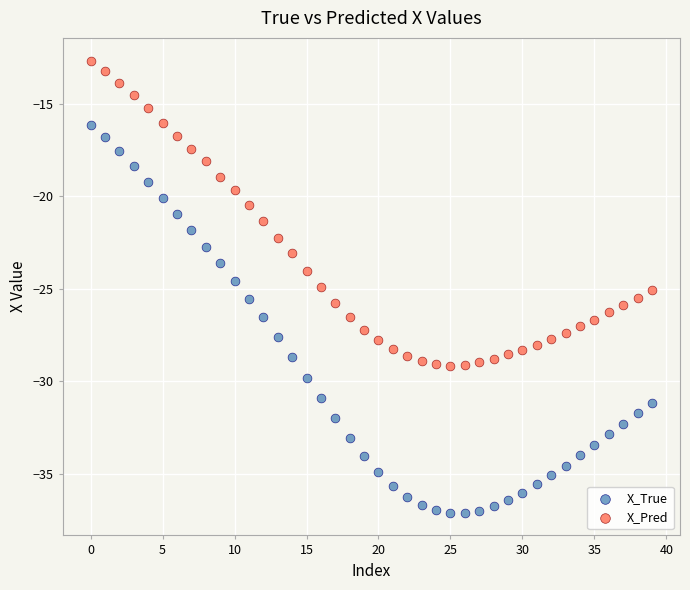

Which series has the widest spread of Y values?

X_True